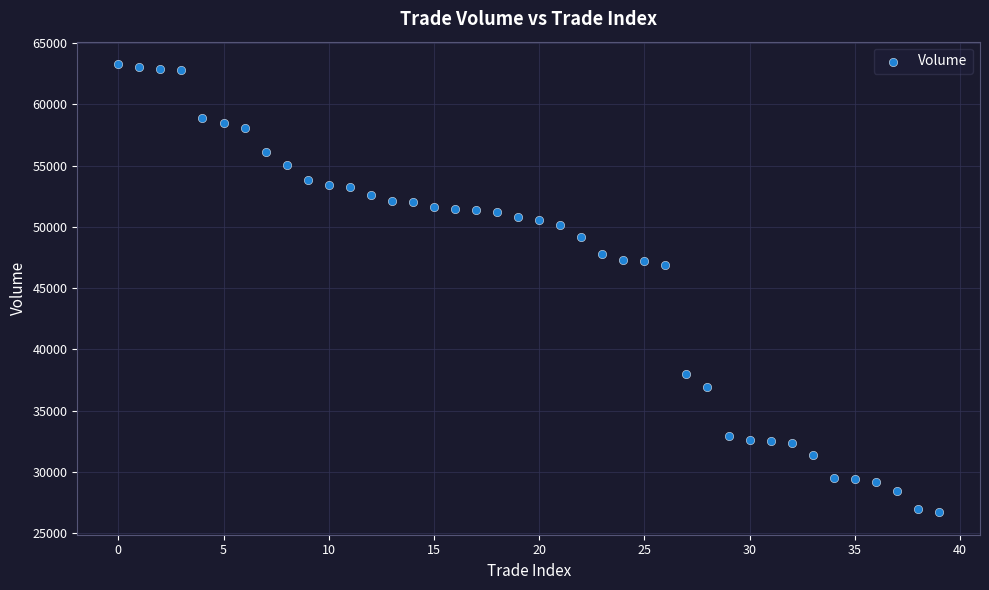

What is the range of Y values (max minus min)?

36600